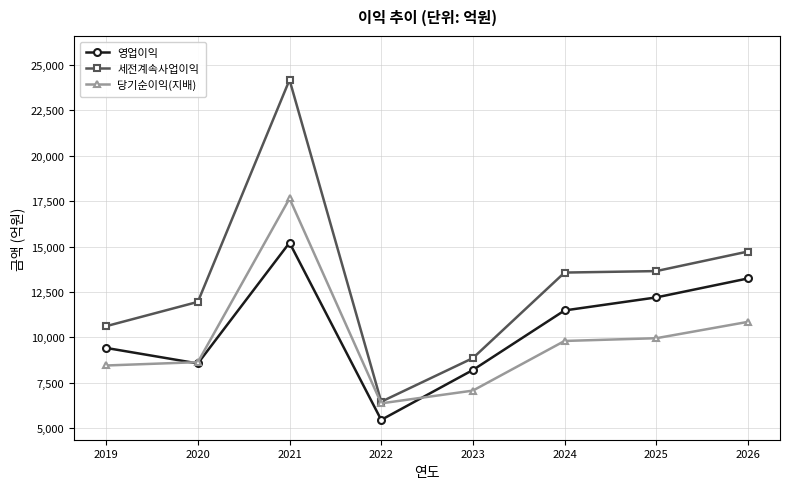

At 2024, list the series in order from largest to smallest.

세전계속사업이익, 영업이익, 당기순이익(지배)